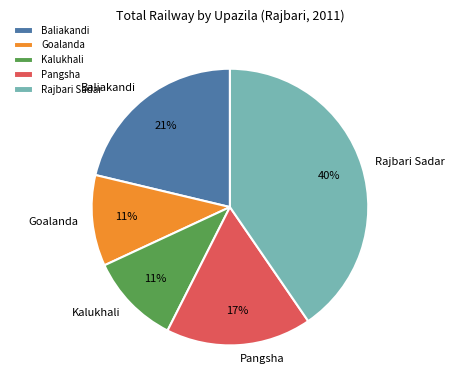

Does Goalanda account for over 50% of the chart?

No